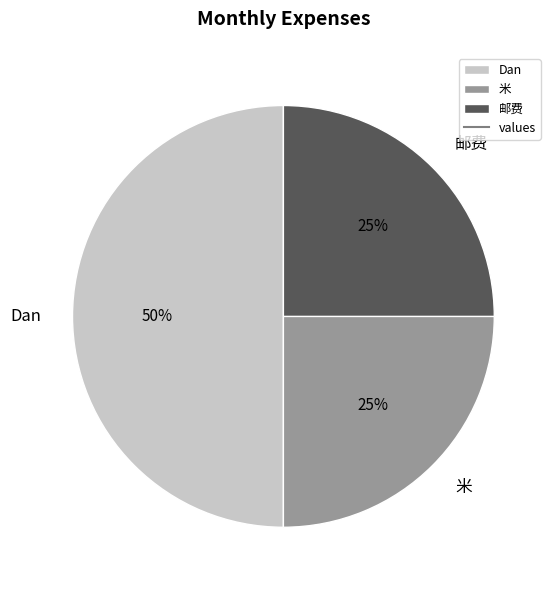

Does 邮费 account for over 50% of the chart?

No